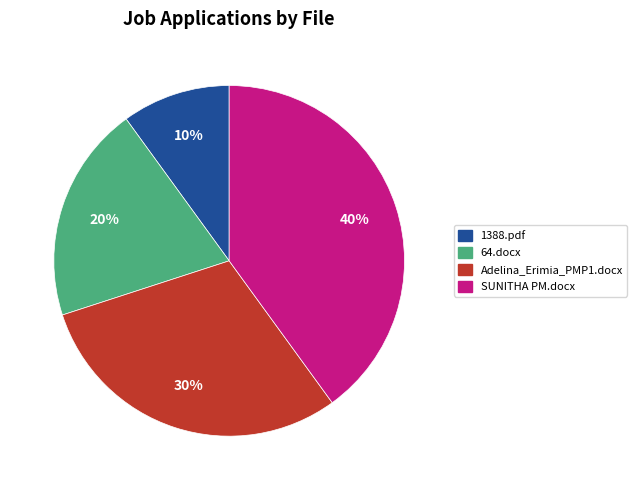

To the nearest percent, what is the difference between the 1388.pdf and Adelina_Erimia_PMP1.docx slice percentages?

20%